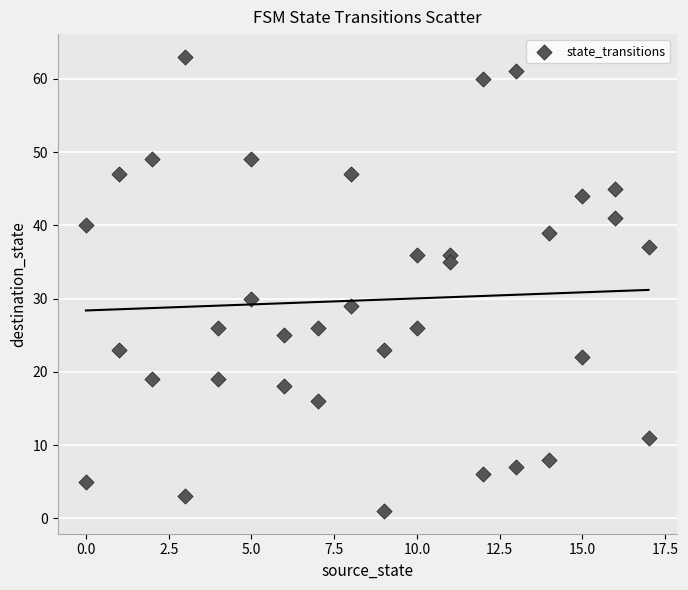

What Y value in the scatter plot is closest to 32?

30